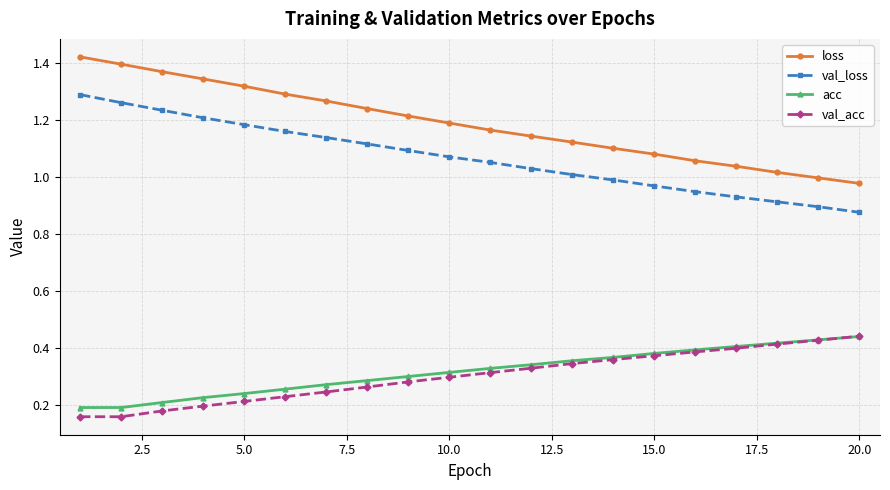

True or false: acc has more than 1 interior local peaks.

False